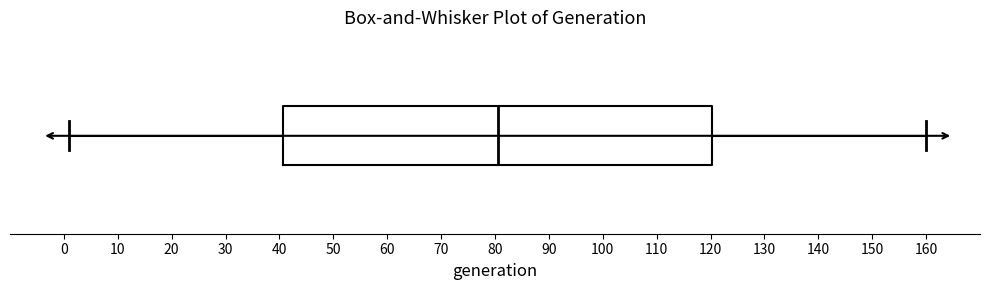

Where is the left edge of the box on the x-axis? The values are not printed on the chart, so give them approximately, as read against the axis.

41